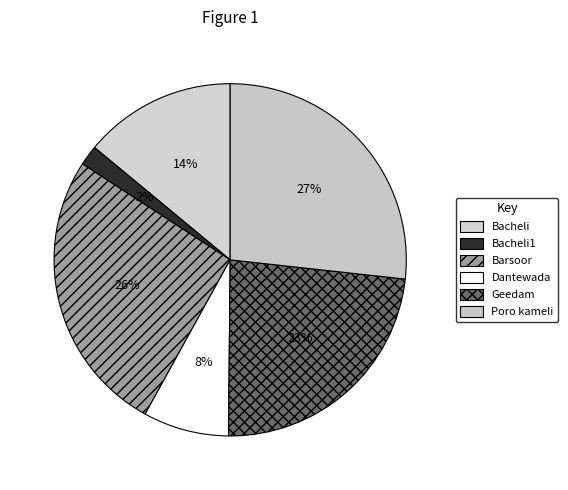

True or false: Bacheli1 accounts for 1% of the total.

False